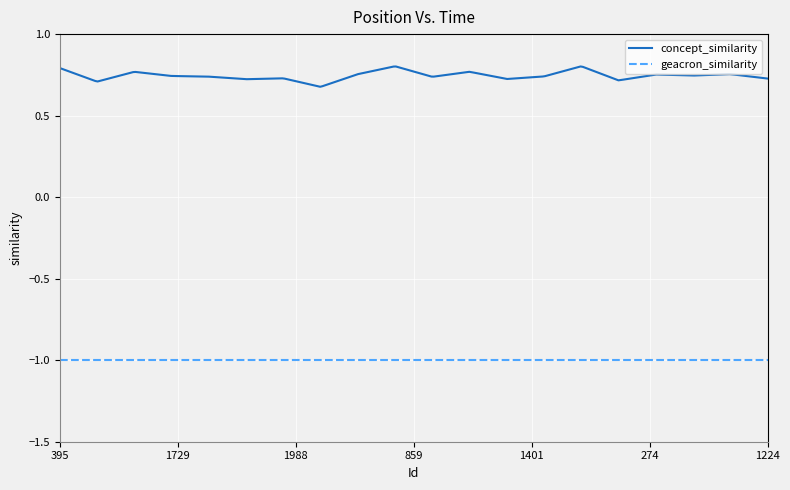

Which series has the largest range (max minus min)?

concept_similarity